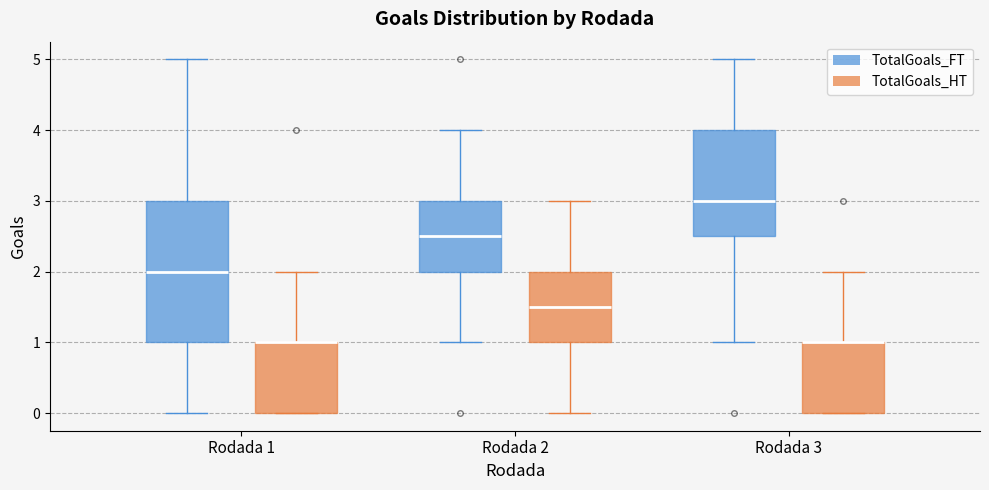

Reading left to right, read every box against the y-axis: the position of its median line, the range the box covers, and the ends of its whiskers. The values are not printed on the chart, so give them approximately, as read against the axis.

Rodada 1 (TotalGoals_FT): median 2.0, box 1.0 to 3.0, whiskers 0.0 to 5.0
Rodada 1 (TotalGoals_HT): median 1.0 (drawn on the box's upper edge), box 0.0 to 1.0, whiskers 0.0 to 2.0
Rodada 2 (TotalGoals_FT): median 2.5, box 2.0 to 3.0, whiskers 1.0 to 4.0
Rodada 2 (TotalGoals_HT): median 1.5, box 1.0 to 2.0, whiskers 0.0 to 3.0
Rodada 3 (TotalGoals_FT): median 3.0, box 2.5 to 4.0, whiskers 1.0 to 5.0
Rodada 3 (TotalGoals_HT): median 1.0 (drawn on the box's upper edge), box 0.0 to 1.0, whiskers 0.0 to 2.0